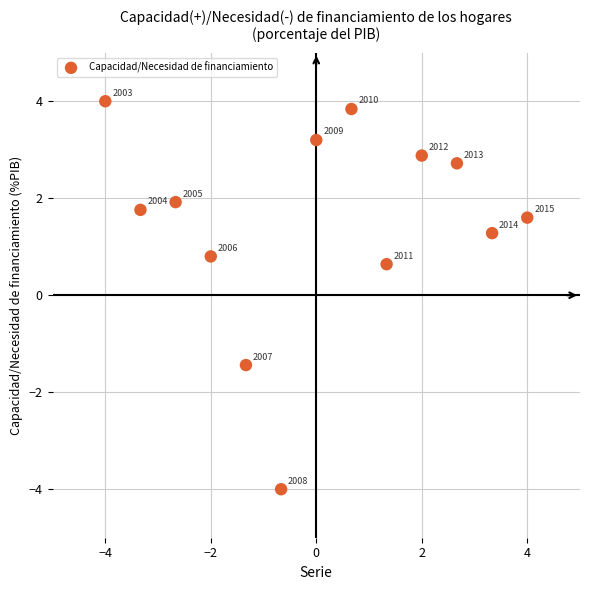

What Y value in the scatter plot is closest to 0?

0.6